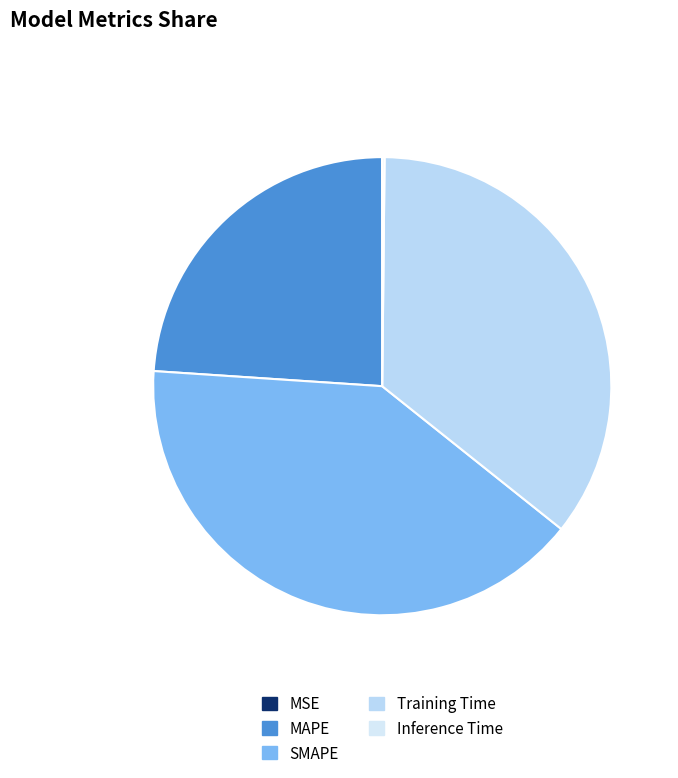

Does Inference Time account for over 50% of the chart?

No